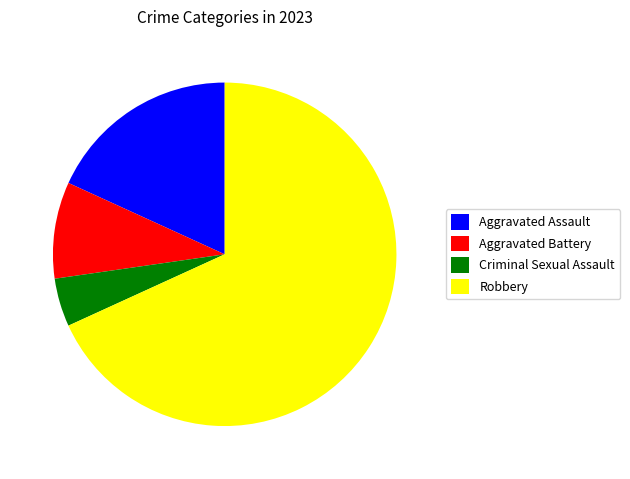

Rank the categories by value from highest to lowest.

Robbery, Aggravated Assault, Aggravated Battery, Criminal Sexual Assault